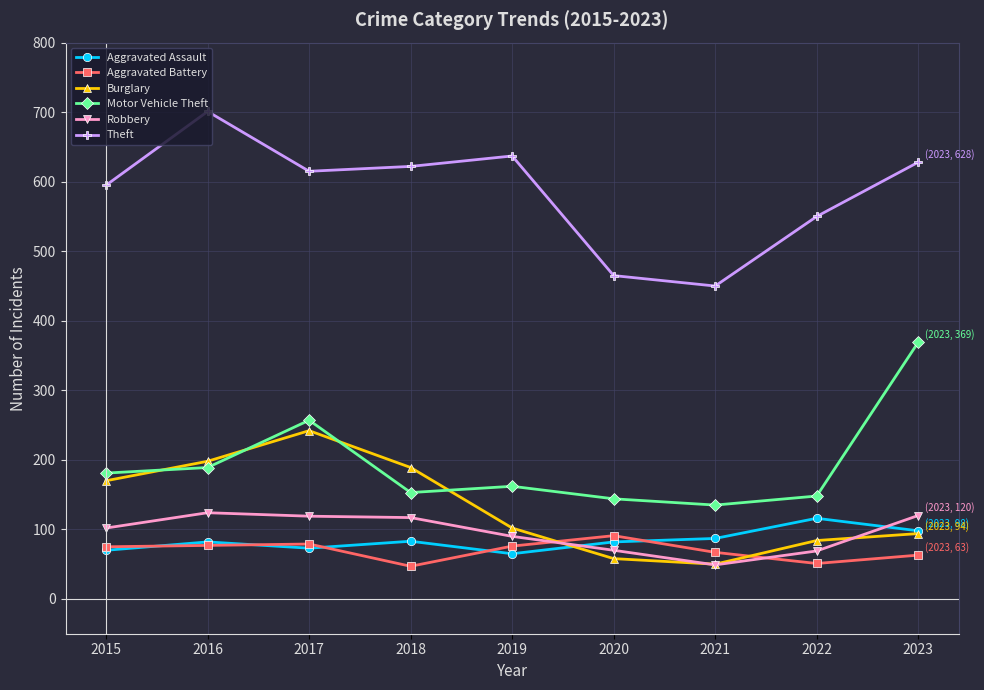

What is the average value of the Aggravated Assault series?

84